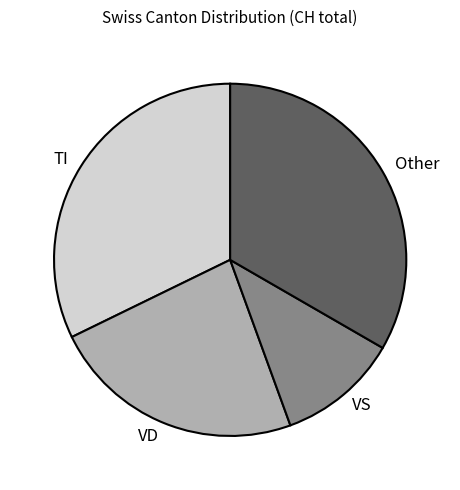

True or false: VS accounts for 3% of the total.

False